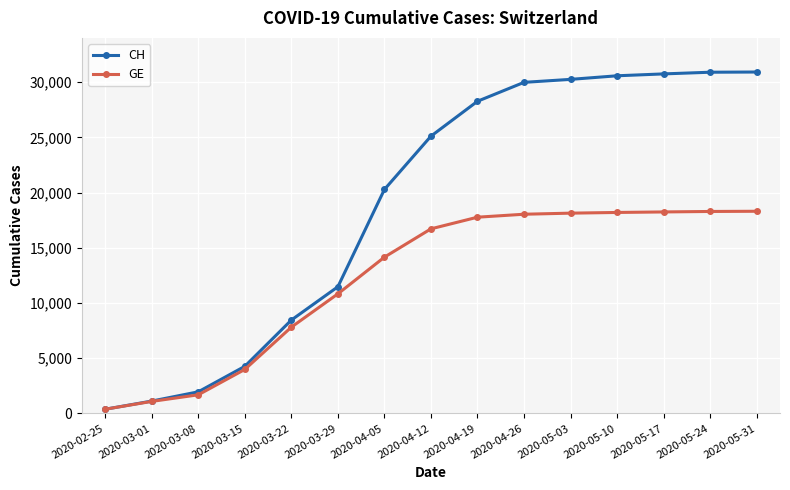

Which category has the lowest value in the GE series?

2020-02-25